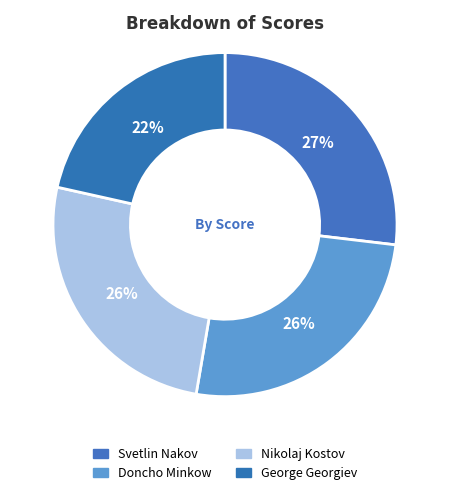

Rank the categories by value from lowest to highest.

George Georgiev, Doncho Minkow, Nikolaj Kostov, Svetlin Nakov